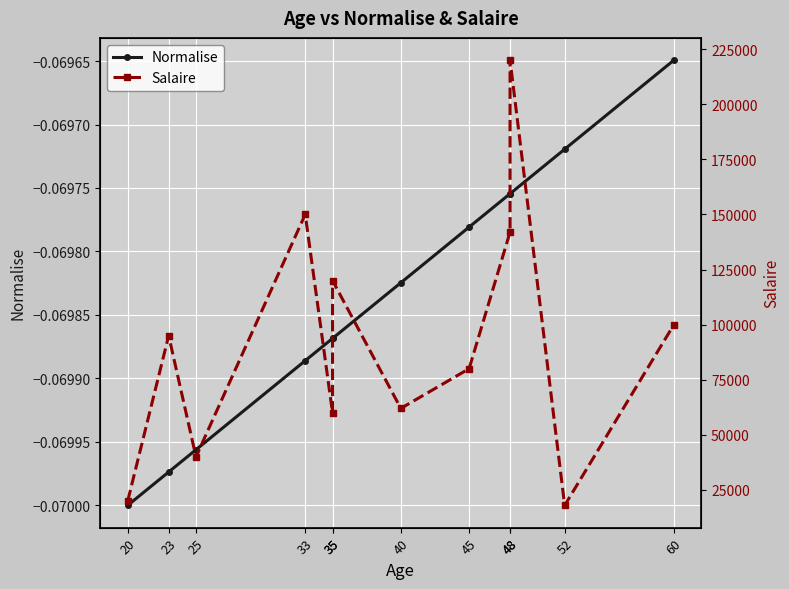

Where is Normalise nearest to the value 0?

60